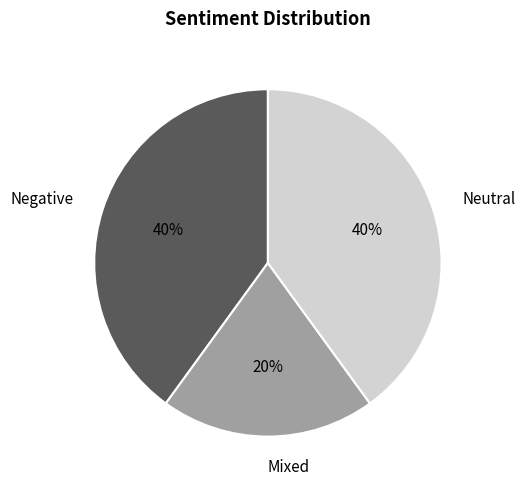

Between Neutral and Mixed, which is larger?

Neutral